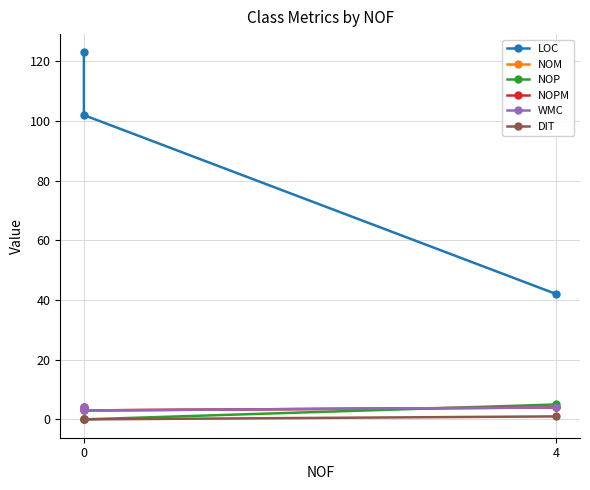

Which series has the largest range (max minus min)?

LOC